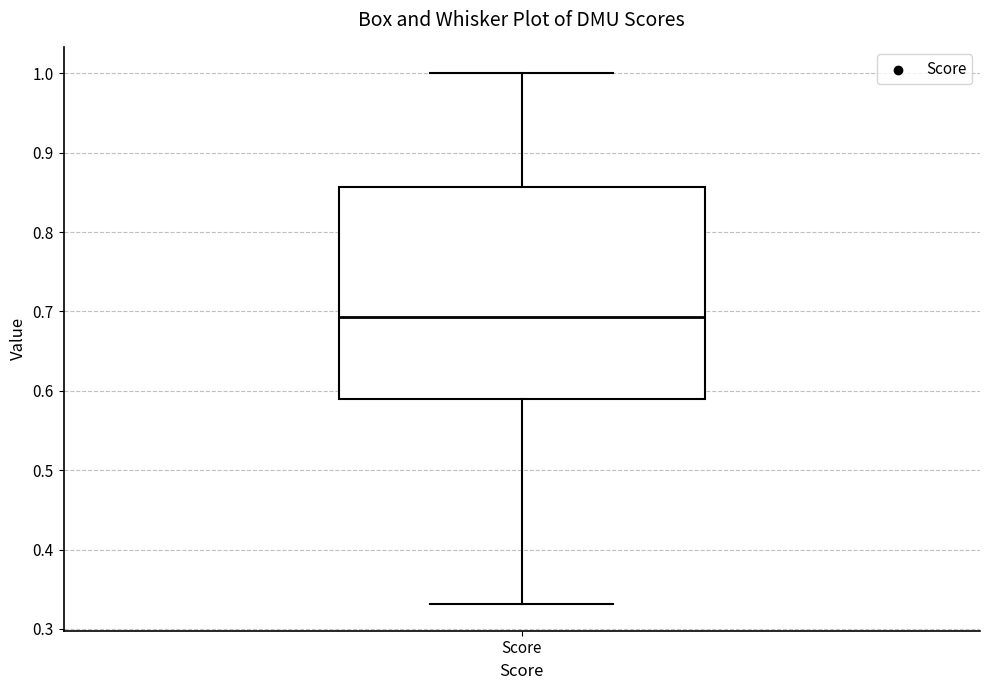

Where is the lower edge of the box for Score on the y-axis? The values are not printed on the chart, so give them approximately, as read against the axis.

0.59